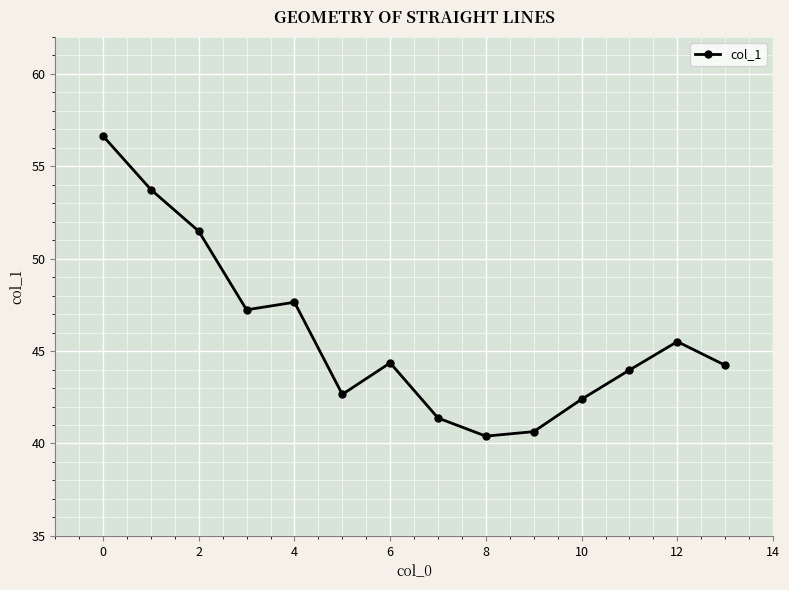

What is the greatest value displayed?

56.6